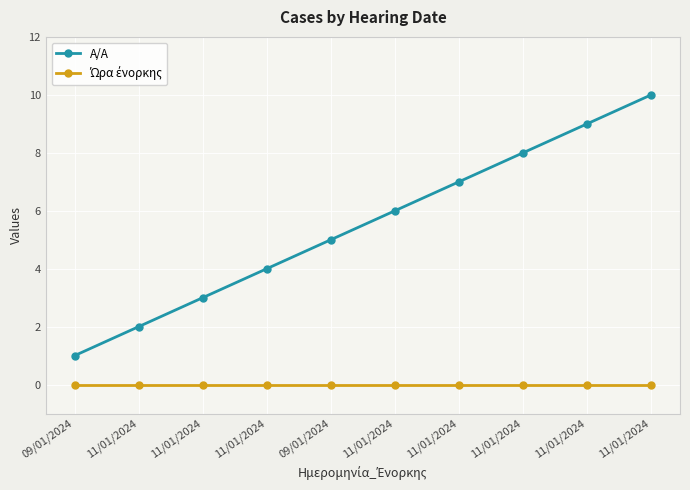

Reading left to right, list all the values displayed in this chart.

A/A: 1	2	3	4	5	6	7	8	9	10
Ώρα ένορκης: 0	0	0	0	0	0	0	0	0	0